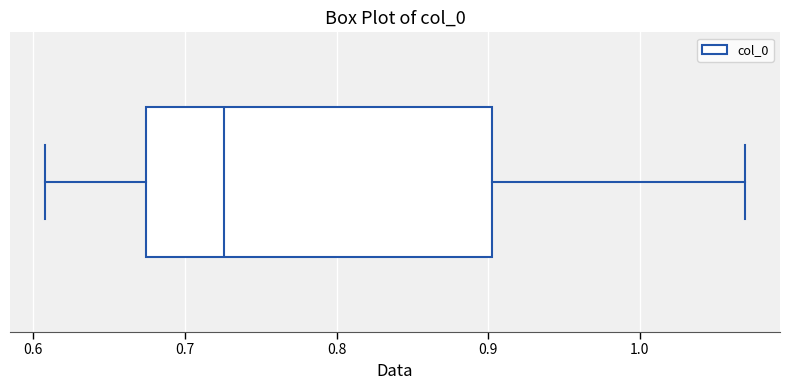

Read this box plot against the x-axis: the position of the median line, the range covered by the box, and the ends of both whiskers. The values are not printed on the chart, so give them approximately, as read against the axis.

median 0.73, box 0.67 to 0.90, whiskers 0.61 to 1.07